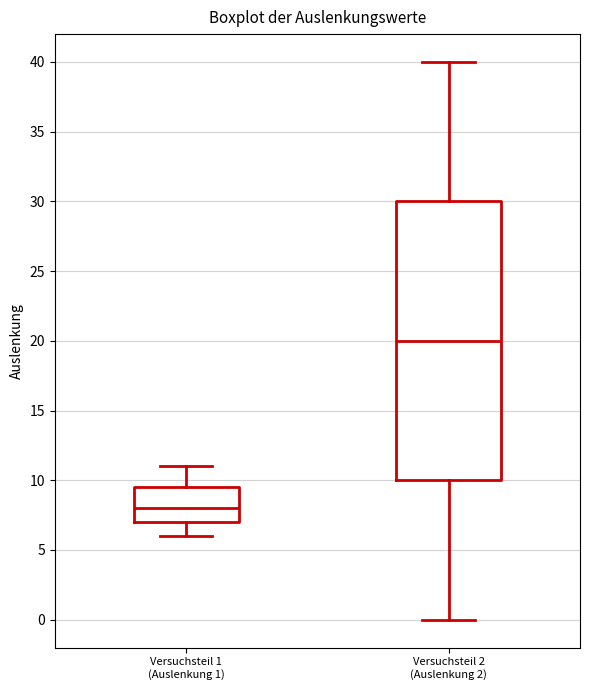

Which box has the lowest median line?

Versuchsteil 1 (Auslenkung 1)